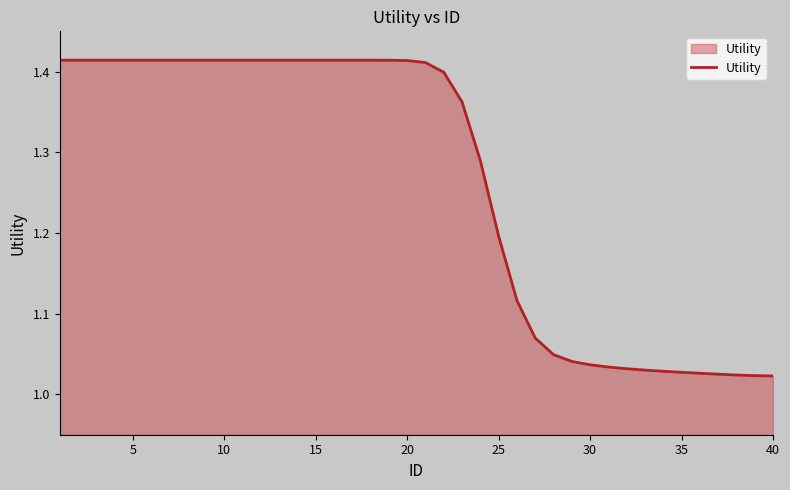

What is the difference between the maximum and minimum values?

0.4